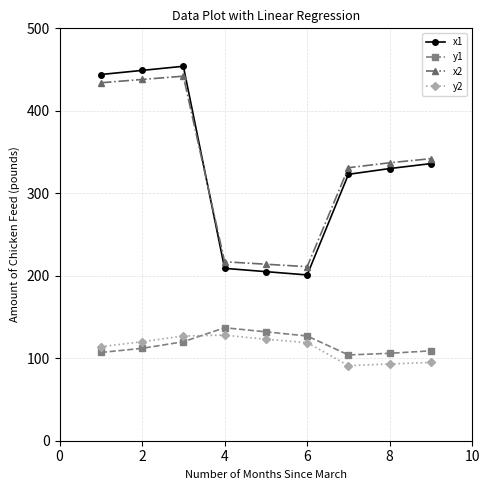

How many data points does each series have?

9